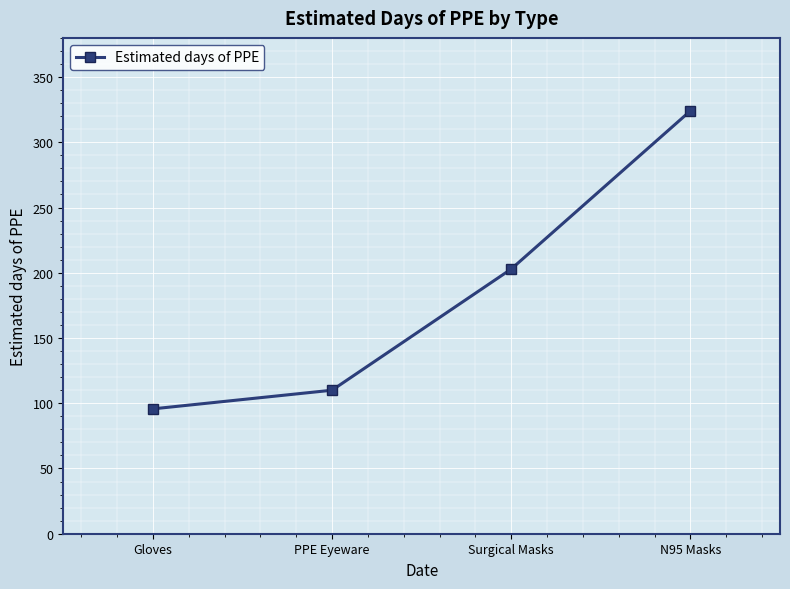

How many lines are shown in the chart?

1